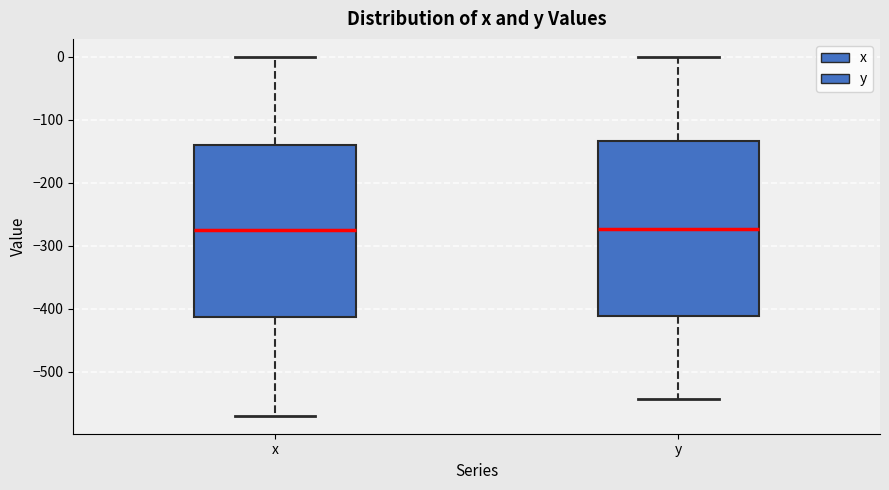

Reading left to right, transcribe this box plot: for each box, give where its median line is, the range the box spans, and where its two whiskers end, as read against the y-axis. The values are not printed on the chart, so give them approximately, as read against the axis.

x: median -280, box -410 to -140, whiskers -570 to 0
y: median -270, box -410 to -130, whiskers -540 to 0